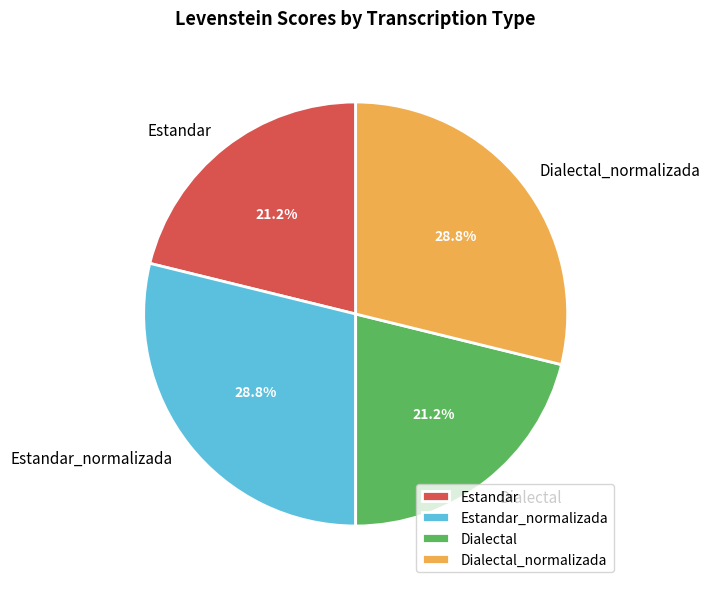

How many segments does this pie chart have?

4